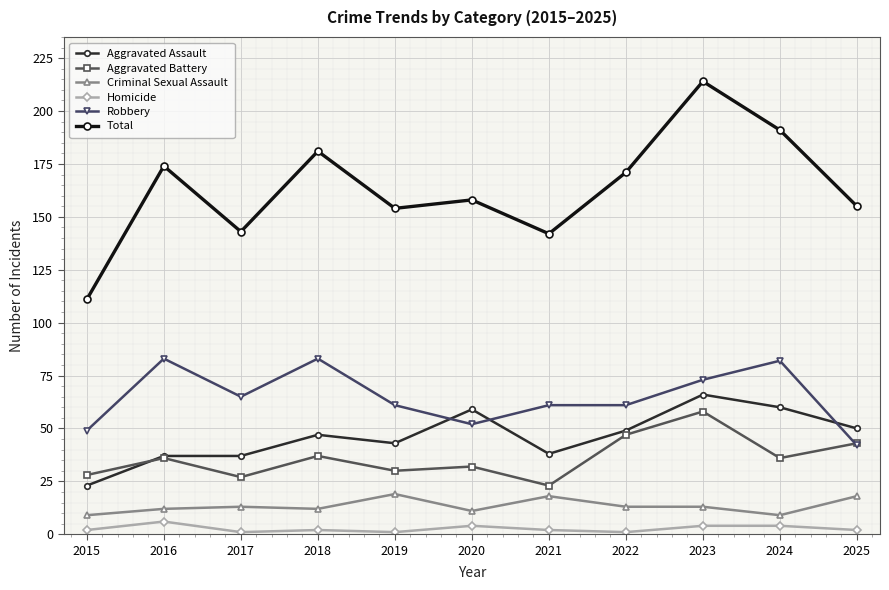

True or false: Robbery has a value of 52 at 2020.

True